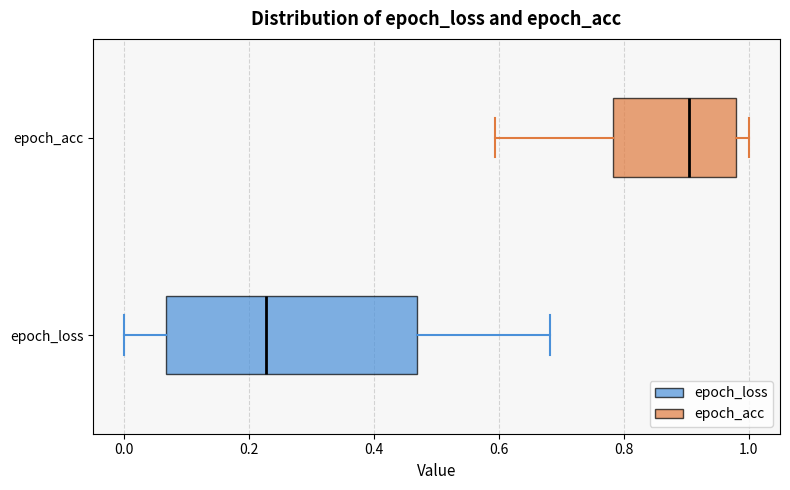

Reading bottom to top, transcribe this box plot: for each box, give where its median line is, the range the box spans, and where its two whiskers end, as read against the x-axis. The values are not printed on the chart, so give them approximately, as read against the axis.

epoch_loss: median 0.22, box 0.06 to 0.46, whiskers 0.00 to 0.68
epoch_acc: median 0.90, box 0.78 to 0.98, whiskers 0.60 to 1.00